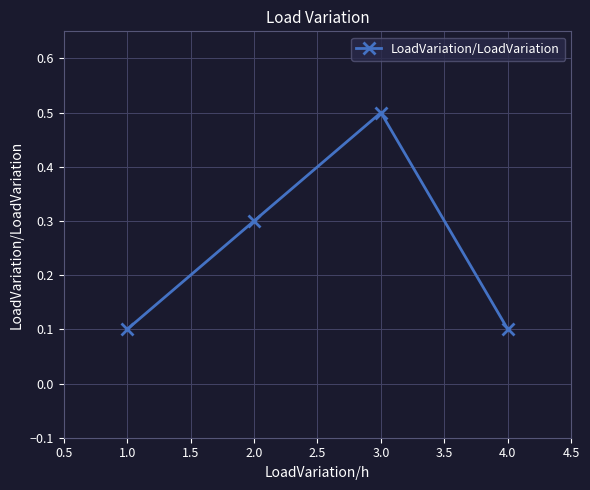

What is the smallest value displayed?

0.1